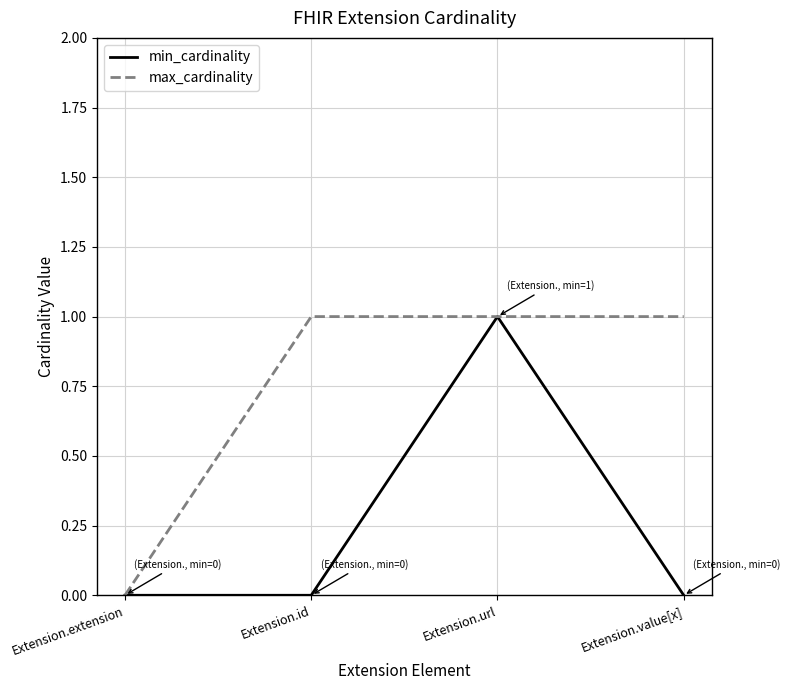

True or false: max_cardinality has more than 2 points higher than both neighbors.

False